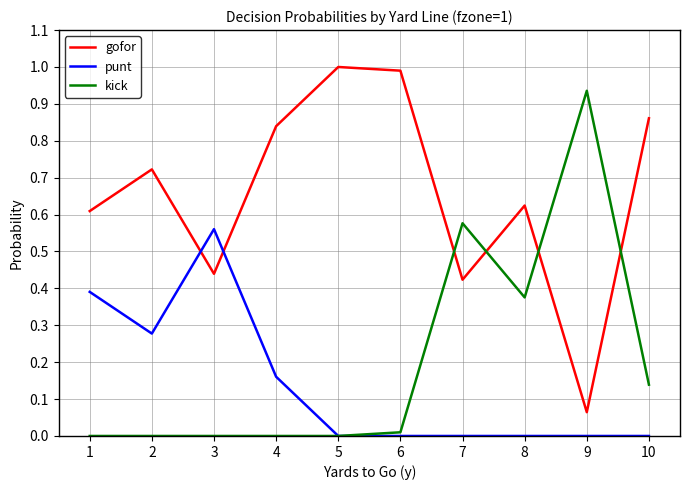

Which category has the highest value across all series?

5